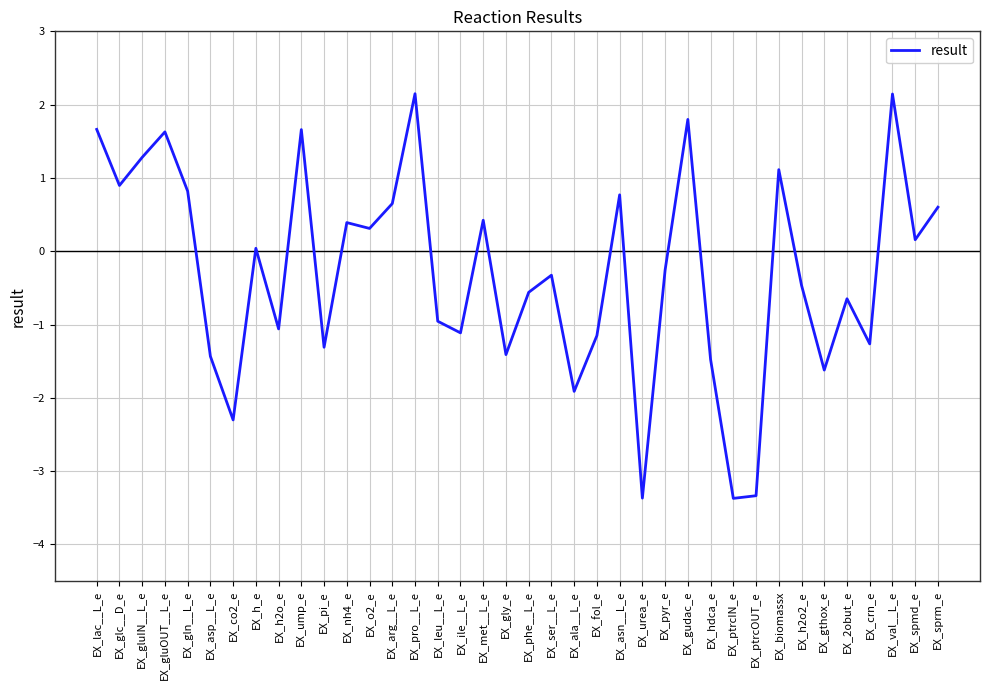

What is the maximum value shown in the chart?

2.1